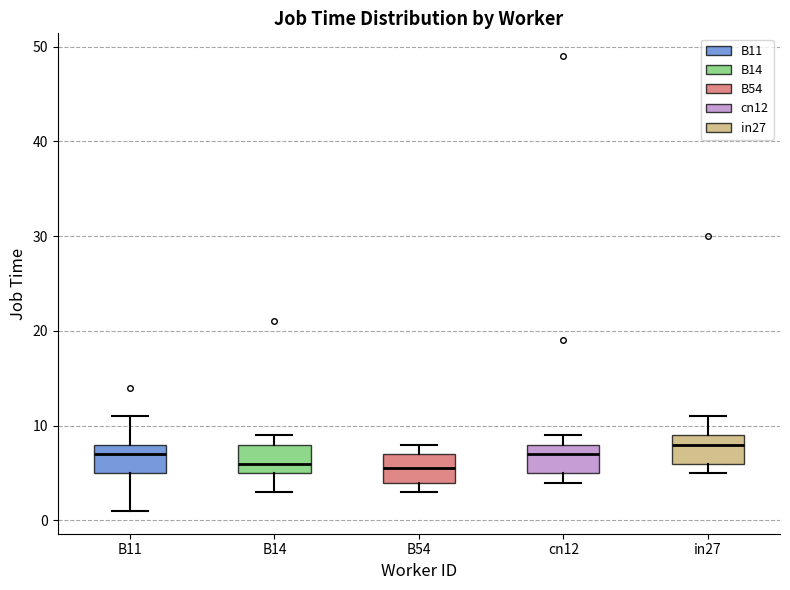

Reading left to right, transcribe this box plot: for each box, give where its median line is, the range the box spans, and where its two whiskers end, as read against the y-axis. The values are not printed on the chart, so give them approximately, as read against the axis.

B11: median 7, box 5 to 8, whiskers 1 to 11
B14: median 6, box 5 to 8, whiskers 3 to 9
B54: median 6, box 4 to 7, whiskers 3 to 8
cn12: median 7, box 5 to 8, whiskers 4 to 9
in27: median 8, box 6 to 9, whiskers 5 to 11